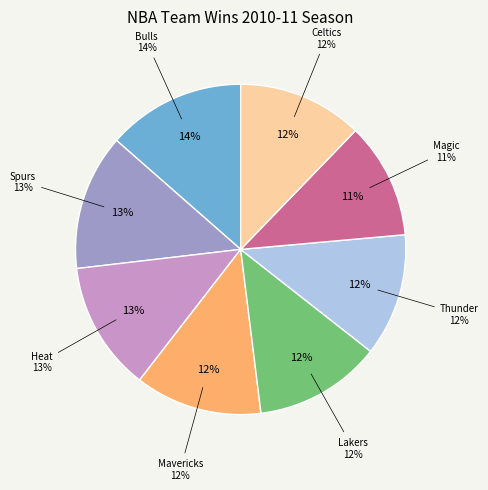

Rank the categories by value from lowest to highest.

Orlando Magic, Oklahoma City Thunder, Boston Celtics, Dallas Mavericks, Los Angeles Lakers, Miami Heat, San Antonio Spurs, Chicago Bulls